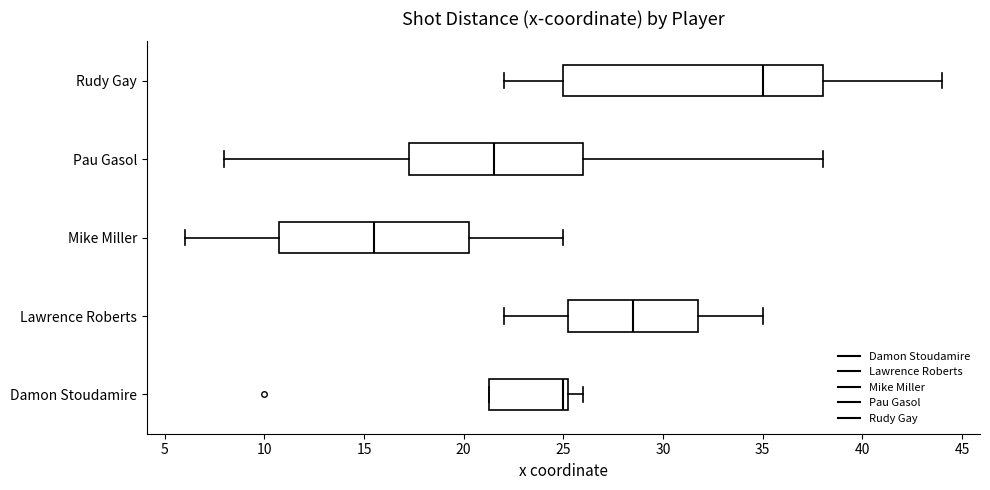

Reading bottom to top, read every box against the x-axis: the position of its median line, the range the box covers, and the ends of its whiskers. The values are not printed on the chart, so give them approximately, as read against the axis.

Damon Stoudamire: median 25.0, box 21.5 to 25.5, whiskers 21.5 to 26.0
Lawrence Roberts: median 28.5, box 25.5 to 32.0, whiskers 22.0 to 35.0
Mike Miller: median 15.5, box 11.0 to 20.5, whiskers 6.0 to 25.0
Pau Gasol: median 21.5, box 17.5 to 26.0, whiskers 8.0 to 38.0
Rudy Gay: median 35.0, box 25.0 to 38.0, whiskers 22.0 to 44.0